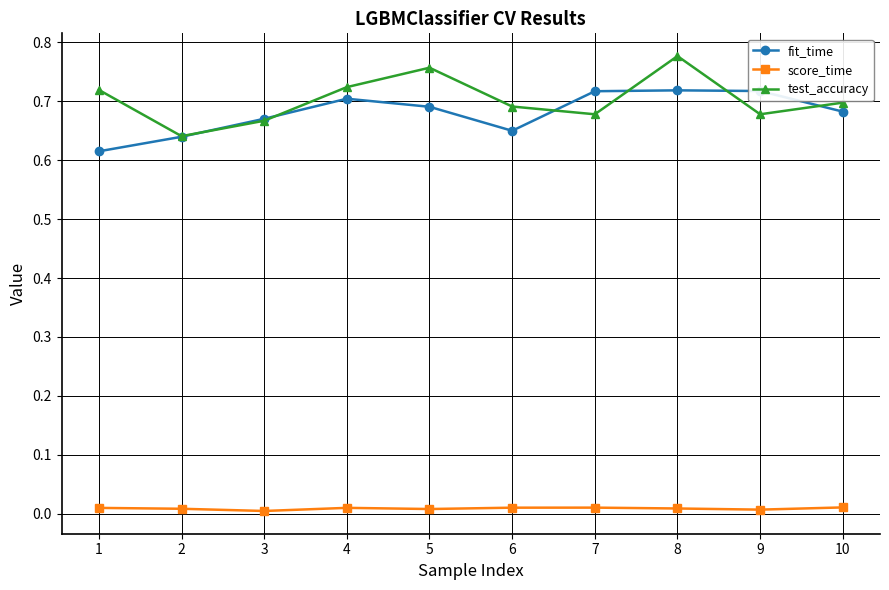

What is the sum of all fit_time values?

6.8